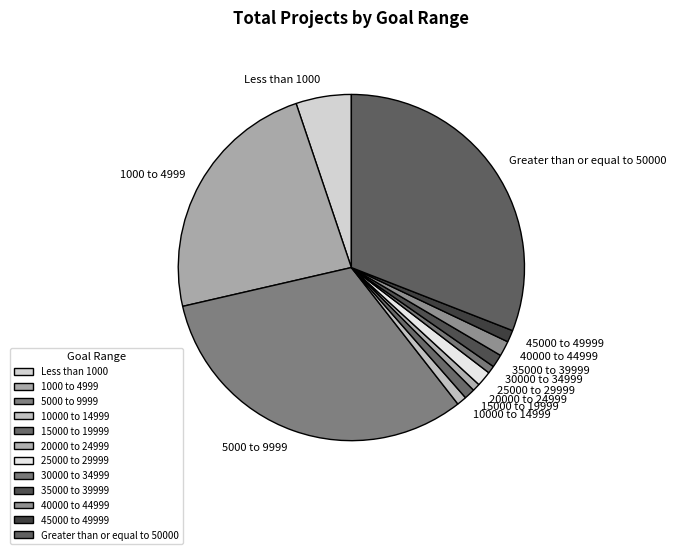

Combined, do 45000 to 49999 and 40000 to 44999 account for over 50%?

No